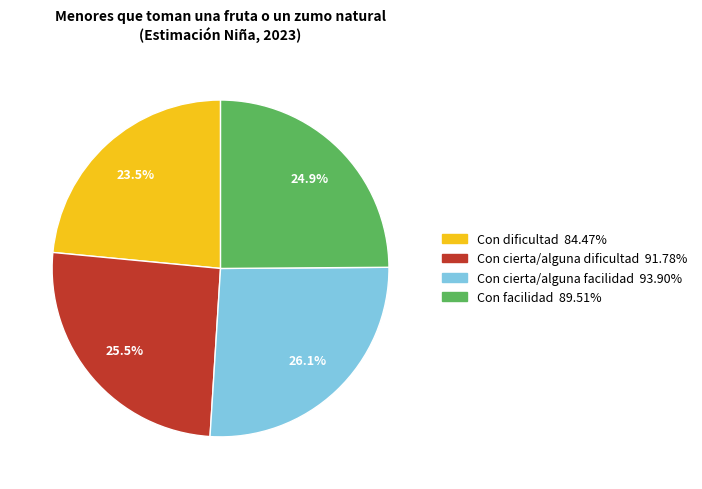

Is it true that Con dificultad is 38% of the pie?

False